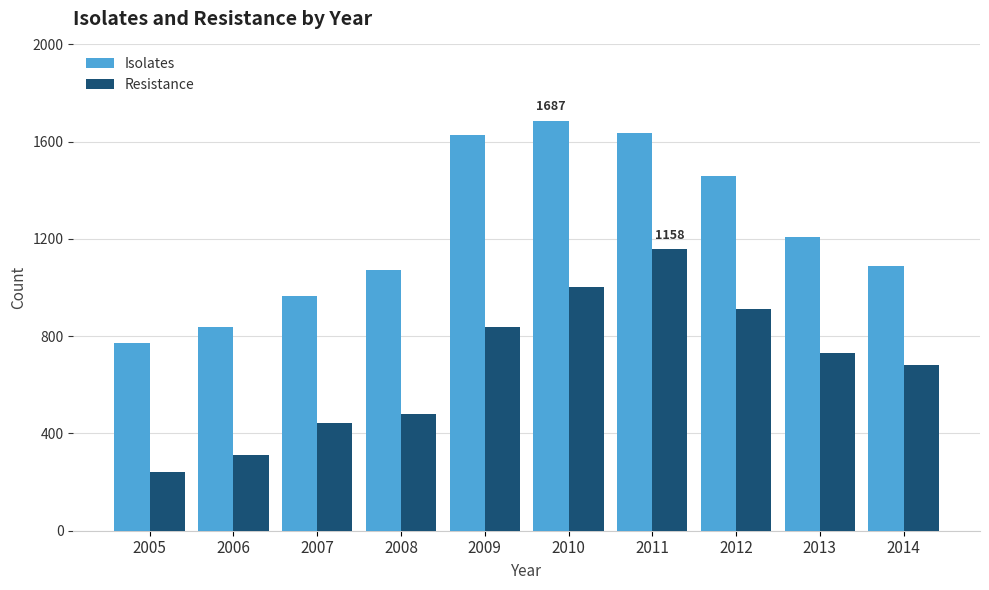

List the series in order of their overall mean, lowest first.

Resistance, Isolates